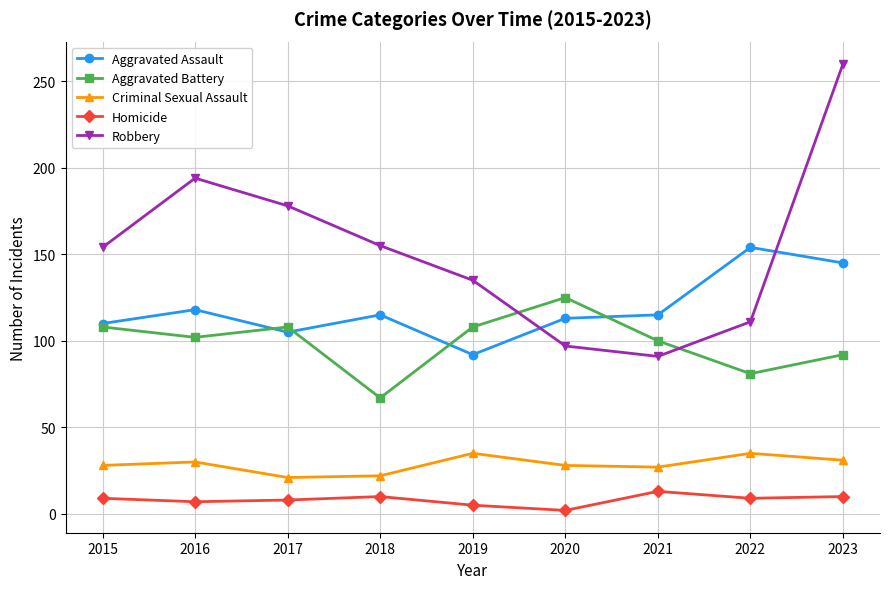

True or false: Criminal Sexual Assault and Aggravated Battery cross at least once.

False